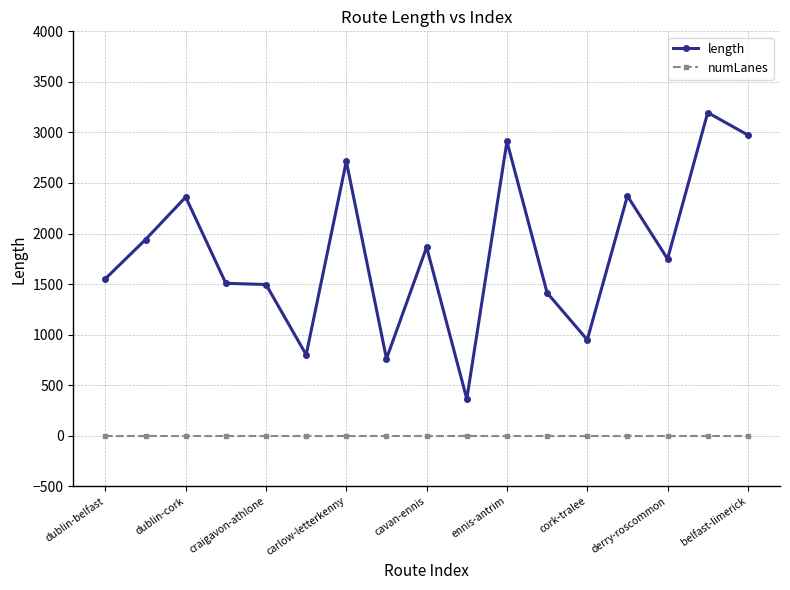

Rank the series by their maximum value, from lowest to highest.

numLanes, length